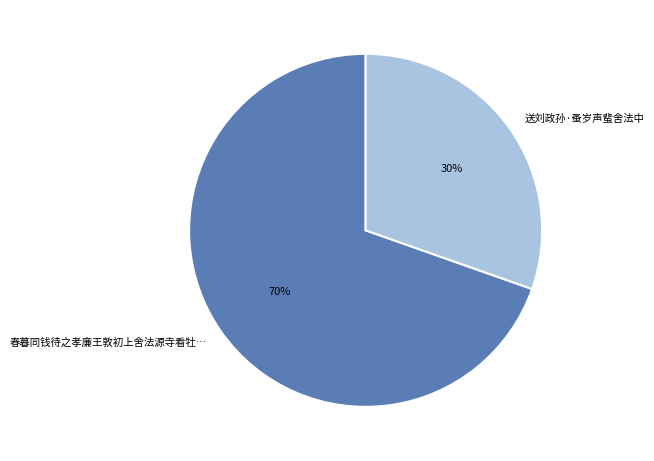

The 送刘政孙·蚤岁声蜚舍法中 slice represents 30% of the pie. True or false?

True